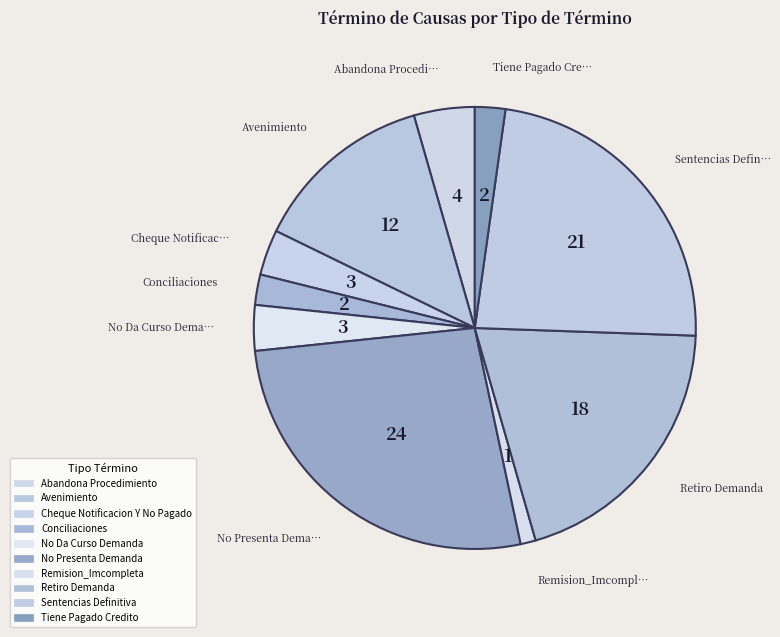

How many slices are in this pie chart?

10